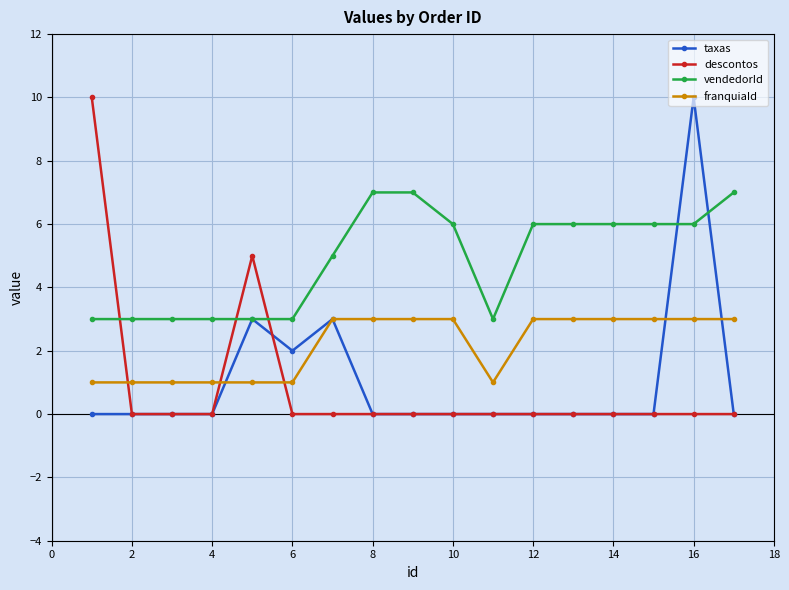

What is the highest value of the descontos series?

10